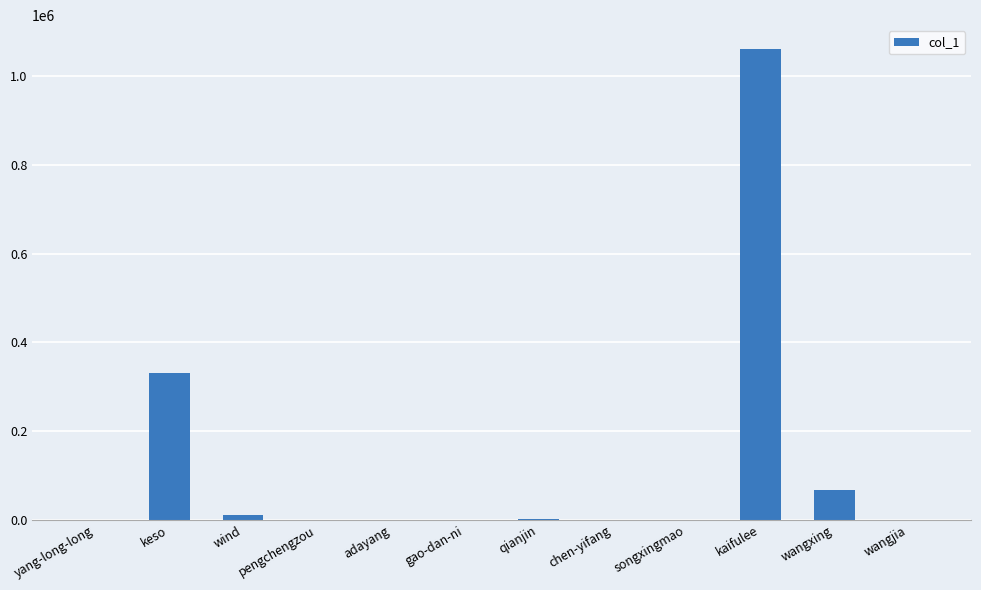

What is the sum of all values?

1472083